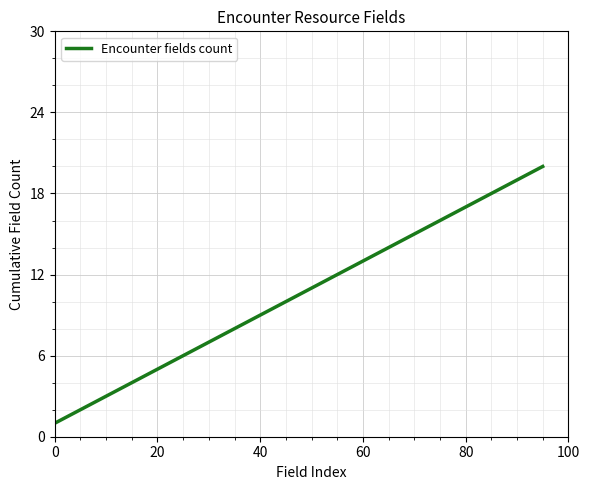

How many series are shown in this chart?

1